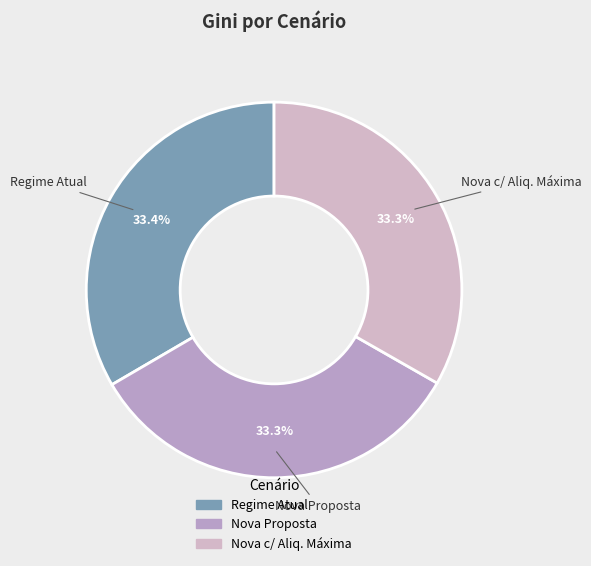

The Nova c/ Aliq. Máxima slice represents 33% of the pie. True or false?

True